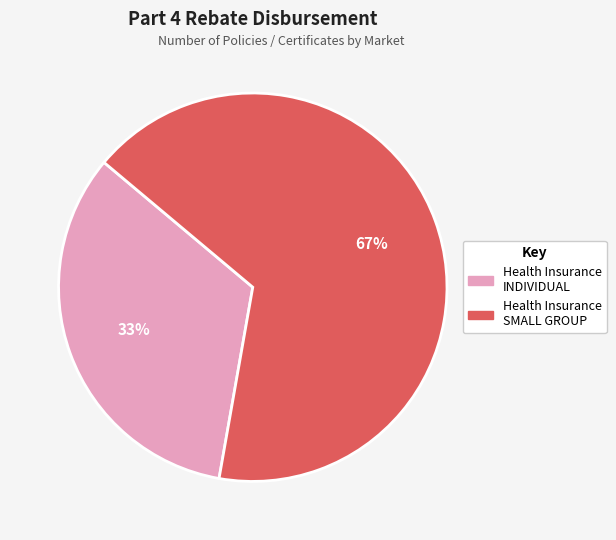

Does any single category account for the majority?

Yes